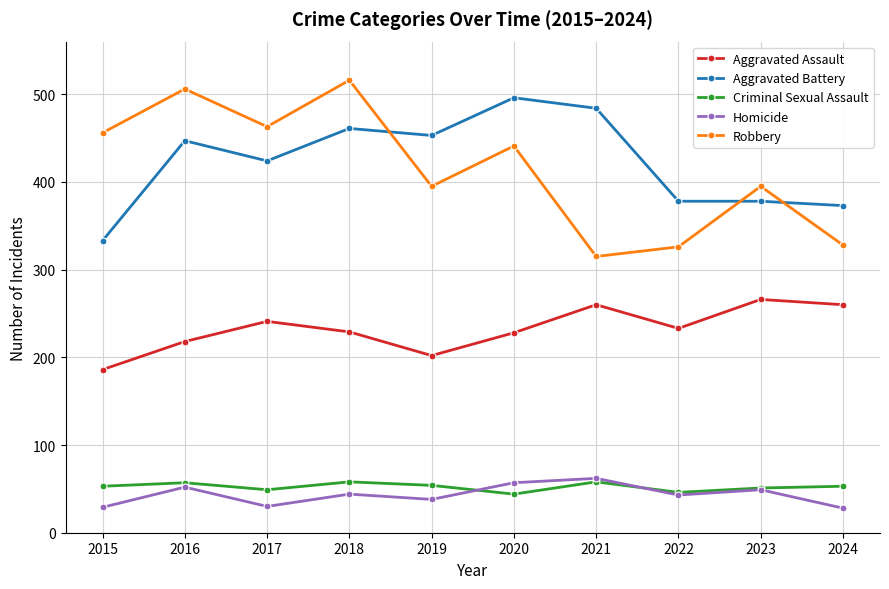

What is the difference between the highest and lowest values at 2022?

335